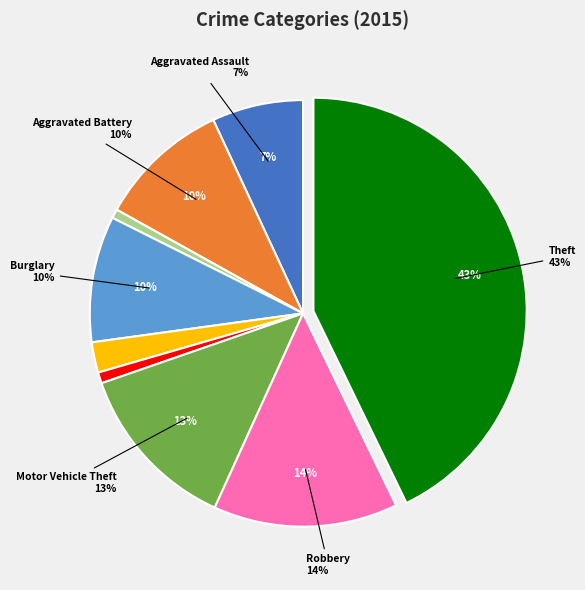

Which slice is the largest?

Theft